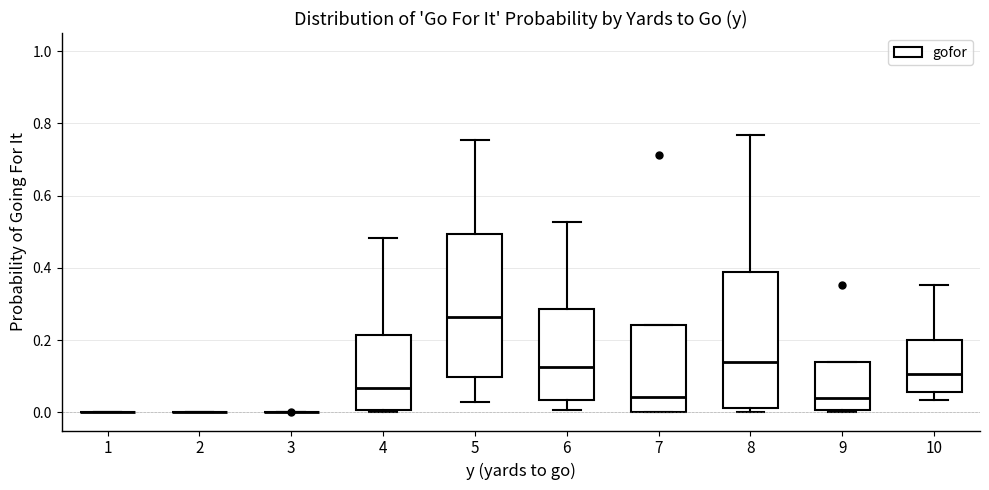

Reading left to right, read every box against the y-axis: the position of its median line, the range the box covers, and the ends of its whiskers. The values are not printed on the chart, so give them approximately, as read against the axis.

1: box collapsed to a line at 0.00, whiskers 0.00 to 0.00
2: box collapsed to a line at 0.00, whiskers 0.00 to 0.00
3: box collapsed to a line at 0.00, whiskers 0.00 to 0.00
4: median 0.06, box 0.00 to 0.22, whiskers 0.00 (just below the box's lower edge) to 0.48
5: median 0.26, box 0.10 to 0.50, whiskers 0.02 to 0.76
6: median 0.12, box 0.04 to 0.28, whiskers 0.00 to 0.52
7: median 0.04, box 0.00 to 0.24, whiskers 0.00 to 0.24
8: median 0.14, box 0.02 to 0.40, whiskers 0.00 to 0.76
9: median 0.04, box 0.00 to 0.14, whiskers 0.00 (just below the box's lower edge) to 0.14
10: median 0.10, box 0.06 to 0.20, whiskers 0.04 to 0.36